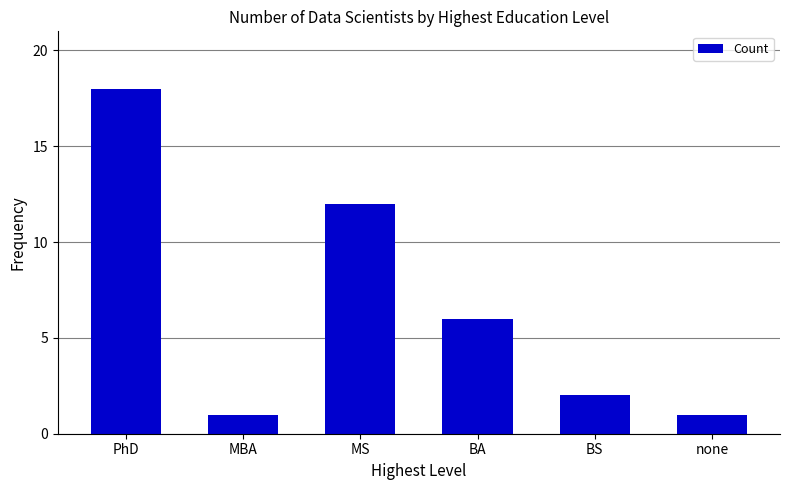

At which label does the data first exceed 6?

PhD